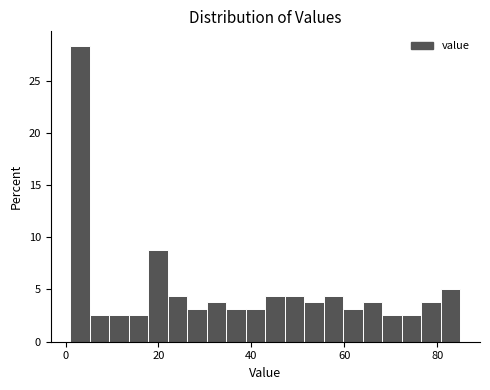

Around what value on the x-axis is the tallest bar? Give the approximate position of its centre, as read against the axis.

4